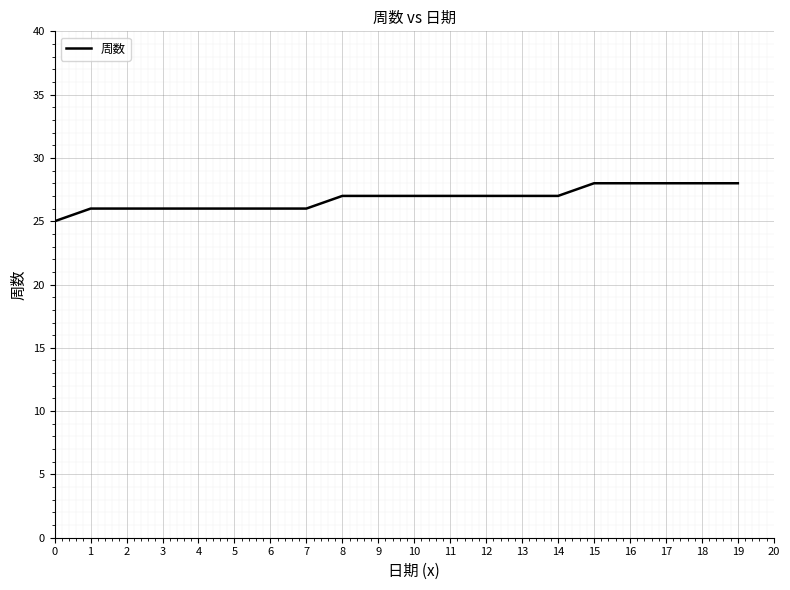

Reading left to right, list all the values displayed in this chart.

0=25	1=26	2=26	3=26	4=26	5=26	6=26	7=26	8=27	9=27	10=27	11=27	12=27	13=27	14=27	15=28	16=28	17=28	18=28	19=28